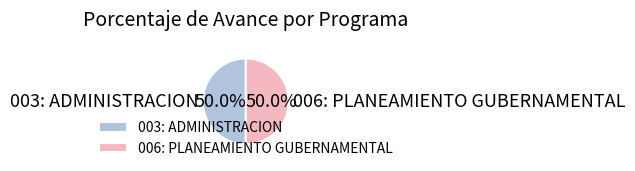

How many segments does this pie chart have?

2